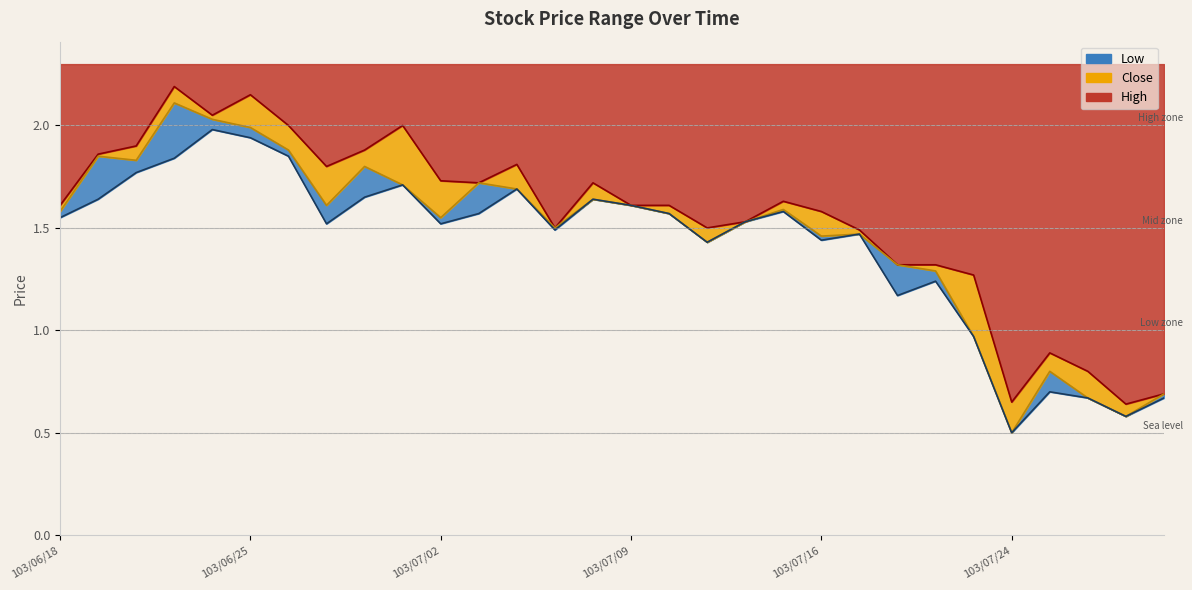

Is it true that Low equals 1.6 at 103/07/09?

True